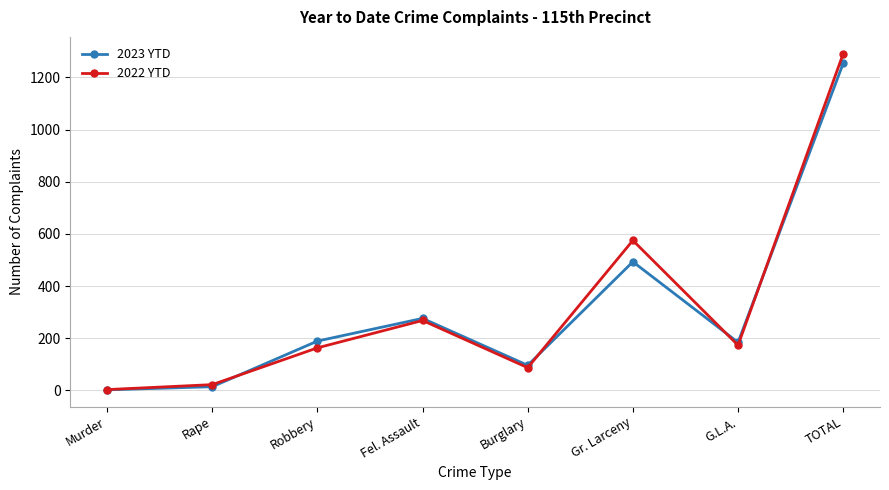

Rank the series by their maximum value, from highest to lowest.

2022 YTD, 2023 YTD